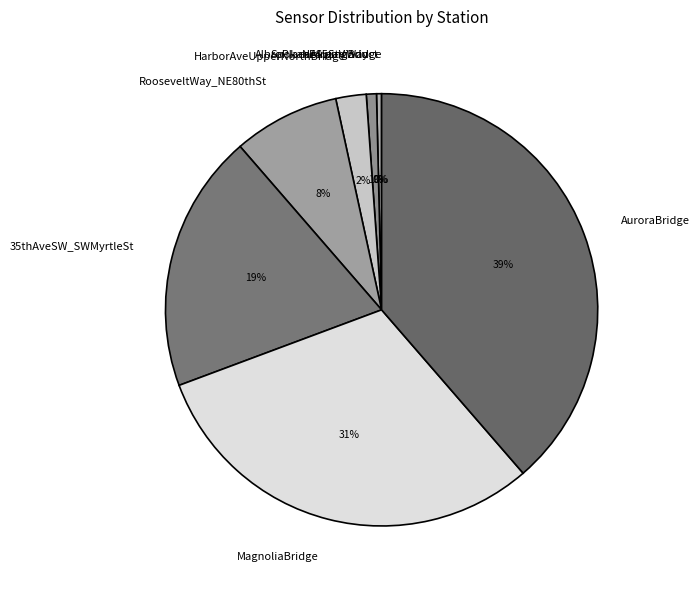

Do 35thAveSW_SWMyrtleSt and NE45StViaduct together represent more than half of the pie?

No